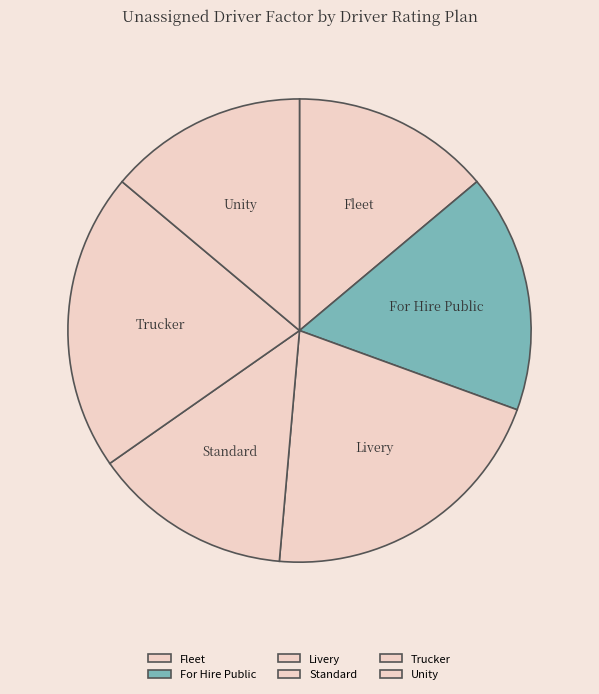

Is it true that Livery is 26% of the pie?

False